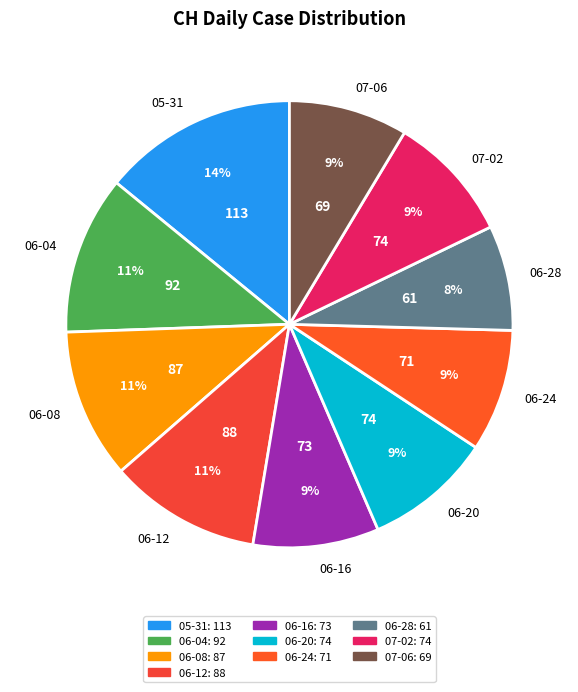

To the nearest percent, what is the combined percentage of 05-31 and 07-02?

23%